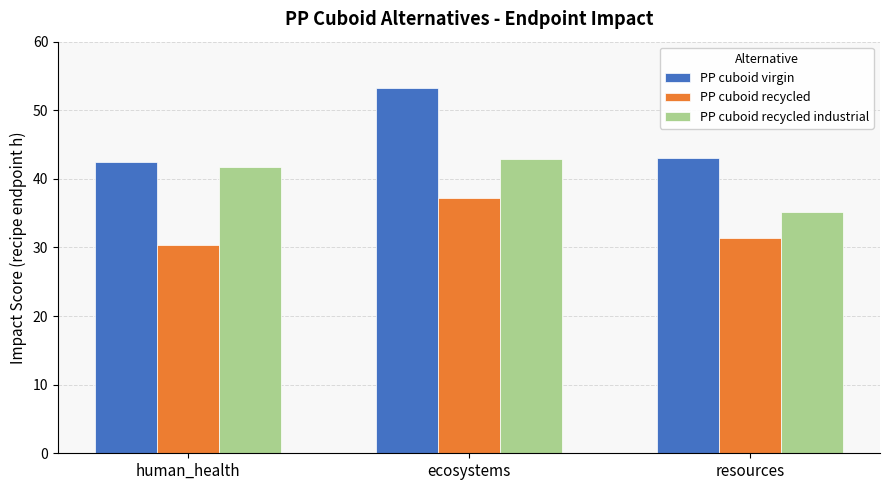

What is the difference between the highest and lowest values at ecosystems?

16.0